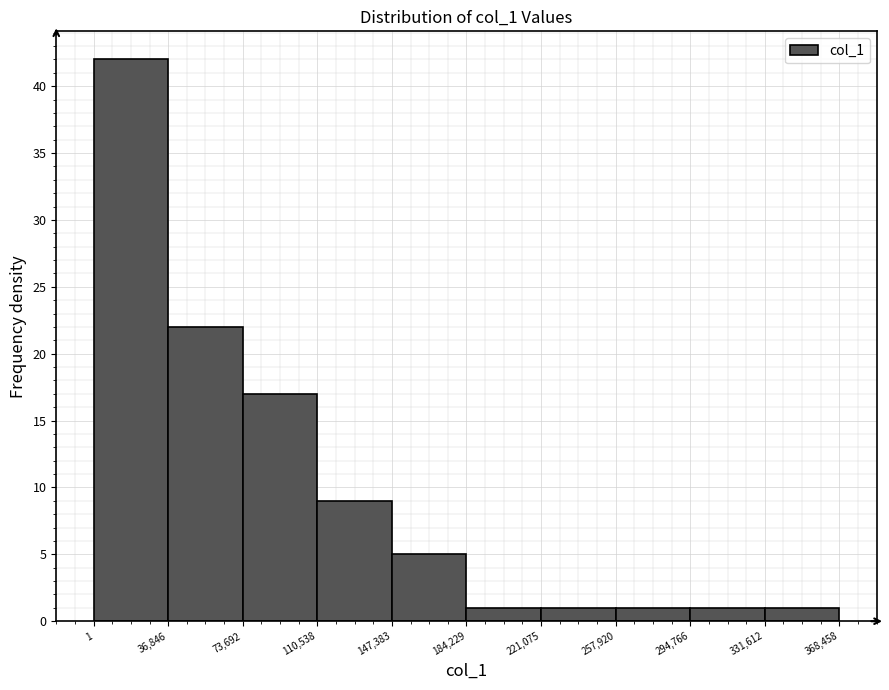

What is the height of the bar covering 221,075 to 257,920 on the x-axis? The values are not printed on the chart, so give them approximately, as read against the axis.

1